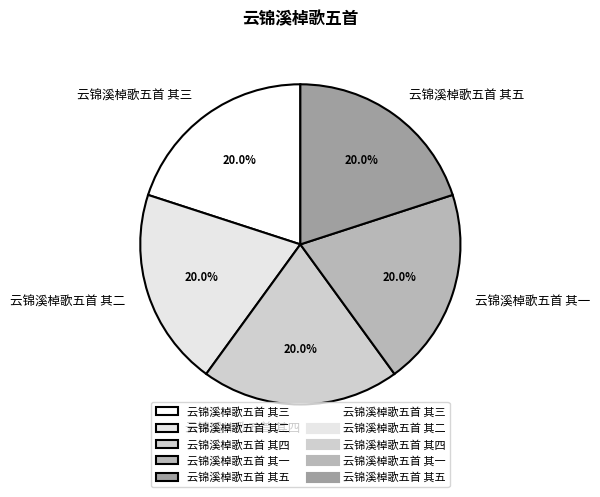

Is there any slice that represents more than half of the pie?

No